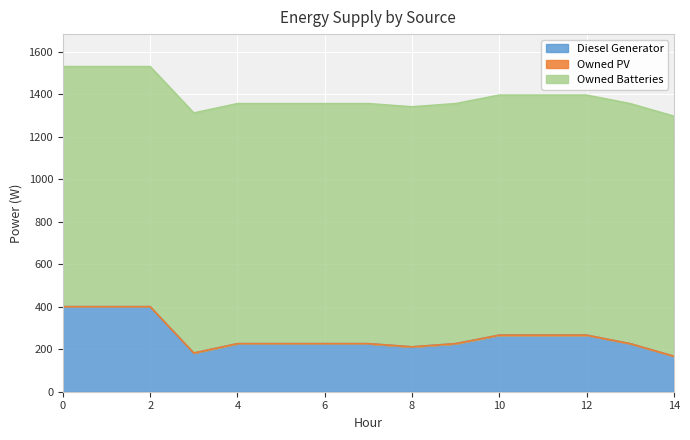

True or false: Owned PV and Owned Batteries intersect in this chart.

False